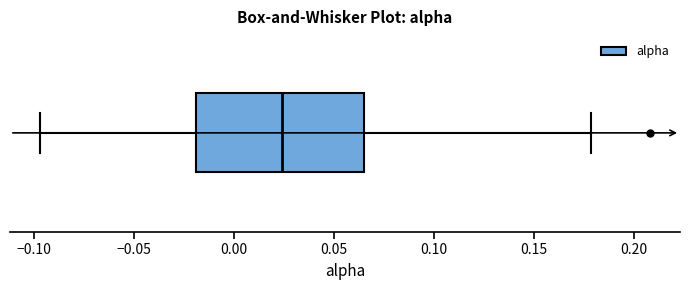

Read this box plot against the x-axis: the position of the median line, the range covered by the box, and the ends of both whiskers. The values are not printed on the chart, so give them approximately, as read against the axis.

median 0.025, box -0.020 to 0.065, whiskers -0.095 to 0.180